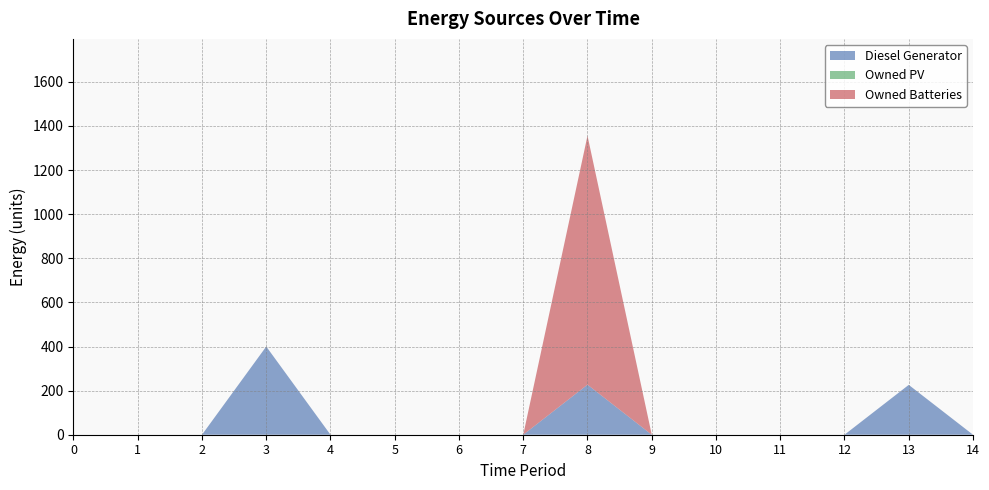

Reading right to left, transcribe all the data shown in this chart.

Diesel Generator: 14=0	13=226	12=0	11=0	10=0	9=0	8=227	7=0	6=0	5=0	4=0	3=400	2=0	1=0	0=0
Owned PV: 14=0	13=0	12=0	11=0	10=0	9=0	8=0	7=0	6=0	5=0	4=0	3=0	2=0	1=0	0=0
Owned Batteries: 14=0	13=0	12=0	11=0	10=0	9=0	8=1129	7=0	6=0	5=0	4=0	3=0	2=0	1=0	0=0